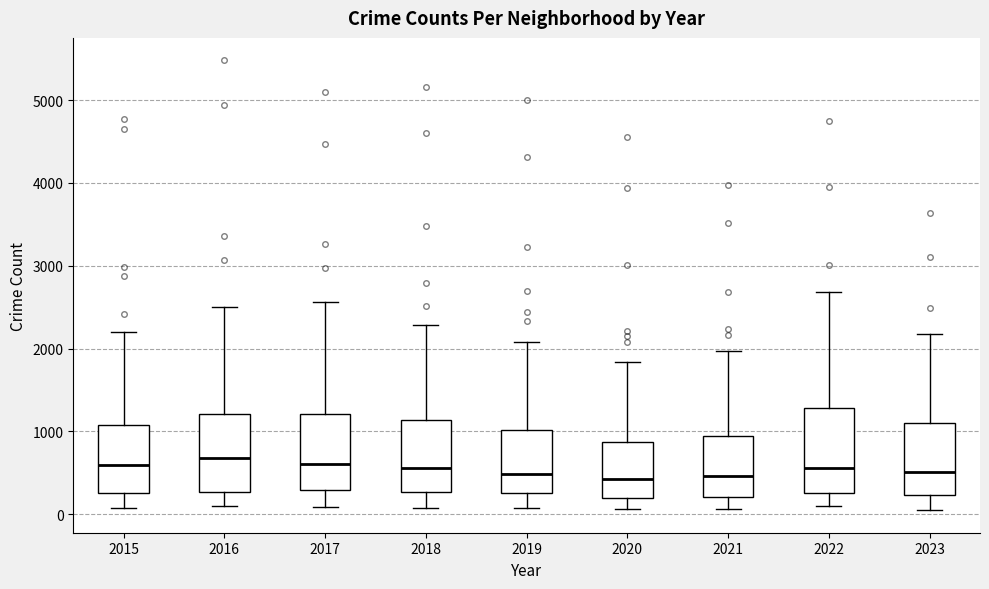

Reading left to right, read every box against the y-axis: the position of its median line, the range the box covers, and the ends of its whiskers. The values are not printed on the chart, so give them approximately, as read against the axis.

2015: median 600, box 300 to 1100, whiskers 100 to 2200
2016: median 700, box 300 to 1200, whiskers 100 to 2500
2017: median 600, box 300 to 1200, whiskers 100 to 2600
2018: median 600, box 300 to 1100, whiskers 100 to 2300
2019: median 500, box 300 to 1000, whiskers 100 to 2100
2020: median 400, box 200 to 900, whiskers 100 to 1800
2021: median 500, box 200 to 900, whiskers 100 to 2000
2022: median 600, box 300 to 1300, whiskers 100 to 2700
2023: median 500, box 200 to 1100, whiskers 0 to 2200